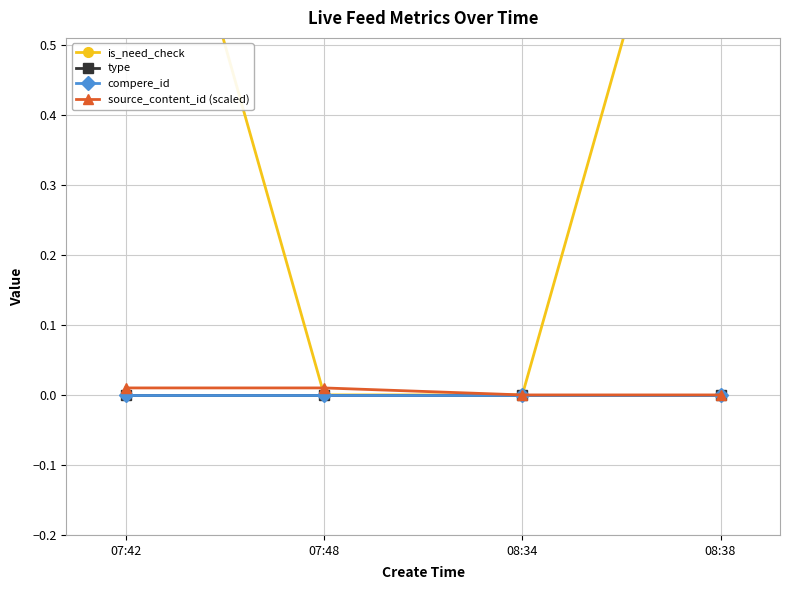

How many values in is_need_check are above zero?

2